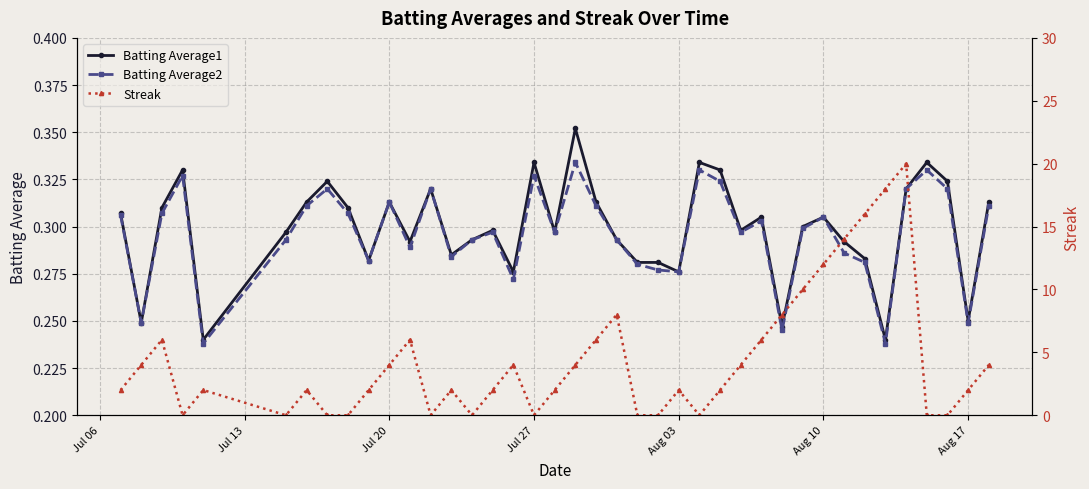

Which series has the largest range (max minus min)?

Streak